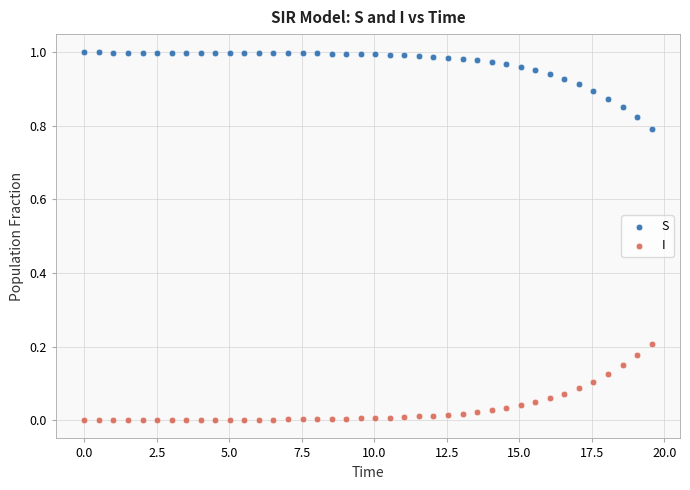

What is the X range (max minus min) for the scatter plot?

19.6